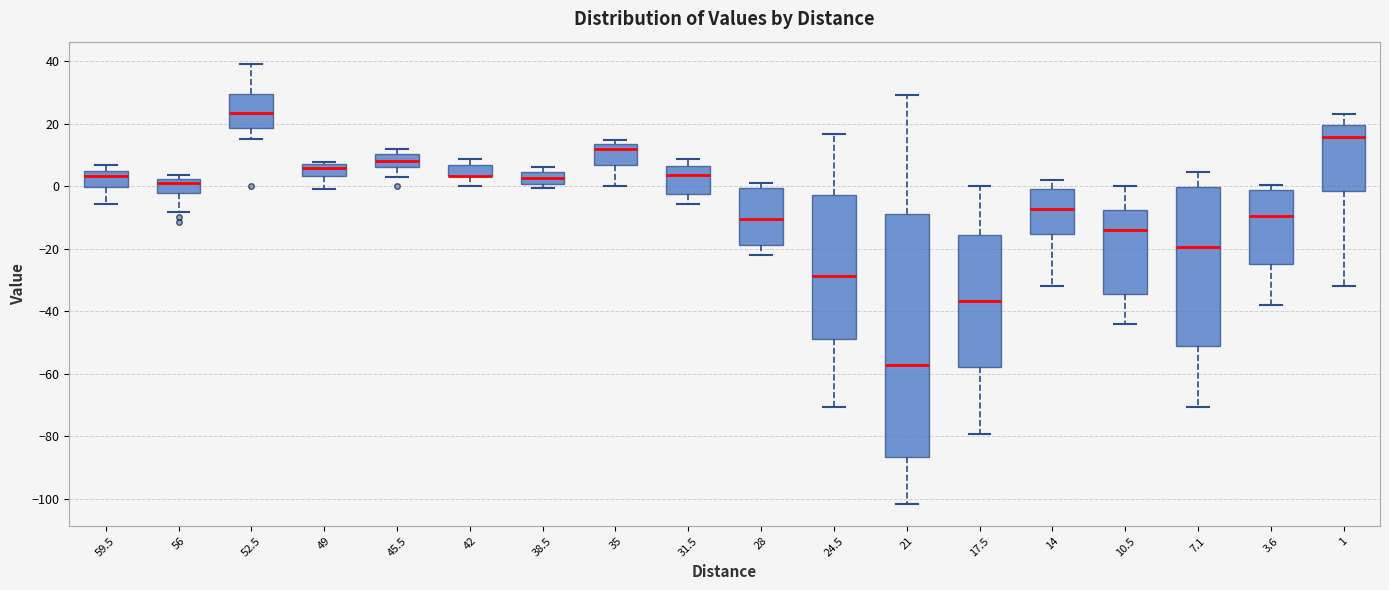

Where does the lower whisker of the box at x = 52.5 end on the y-axis? The values are not printed on the chart, so give them approximately, as read against the axis.

16